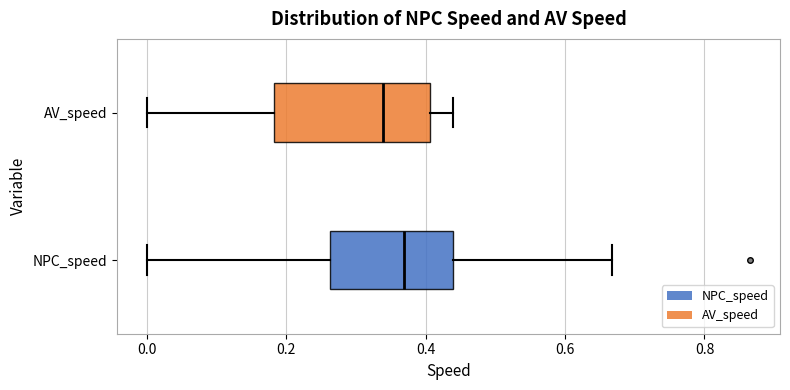

Which box's median line is the furthest to the left?

AV_speed